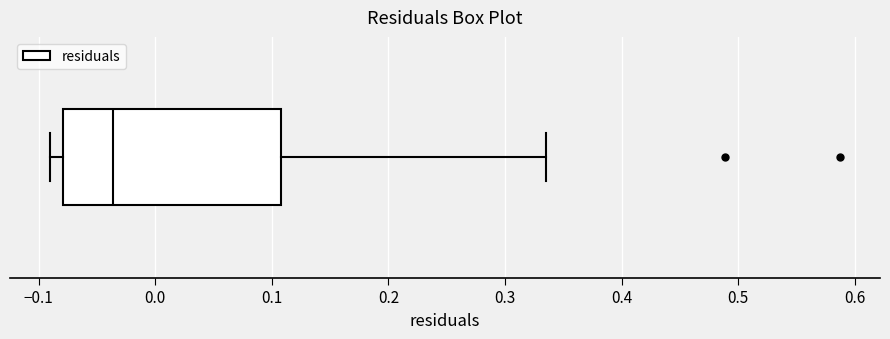

Read this box plot against the x-axis: the position of the median line, the range covered by the box, and the ends of both whiskers. The values are not printed on the chart, so give them approximately, as read against the axis.

median -0.04, box -0.08 to 0.11, whiskers -0.09 to 0.34